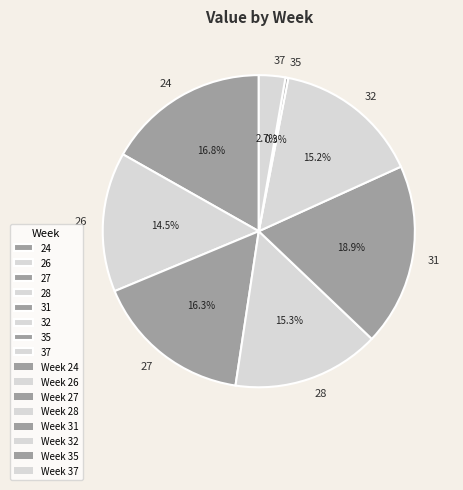

How much of the chart is everything except 28?

84.7%